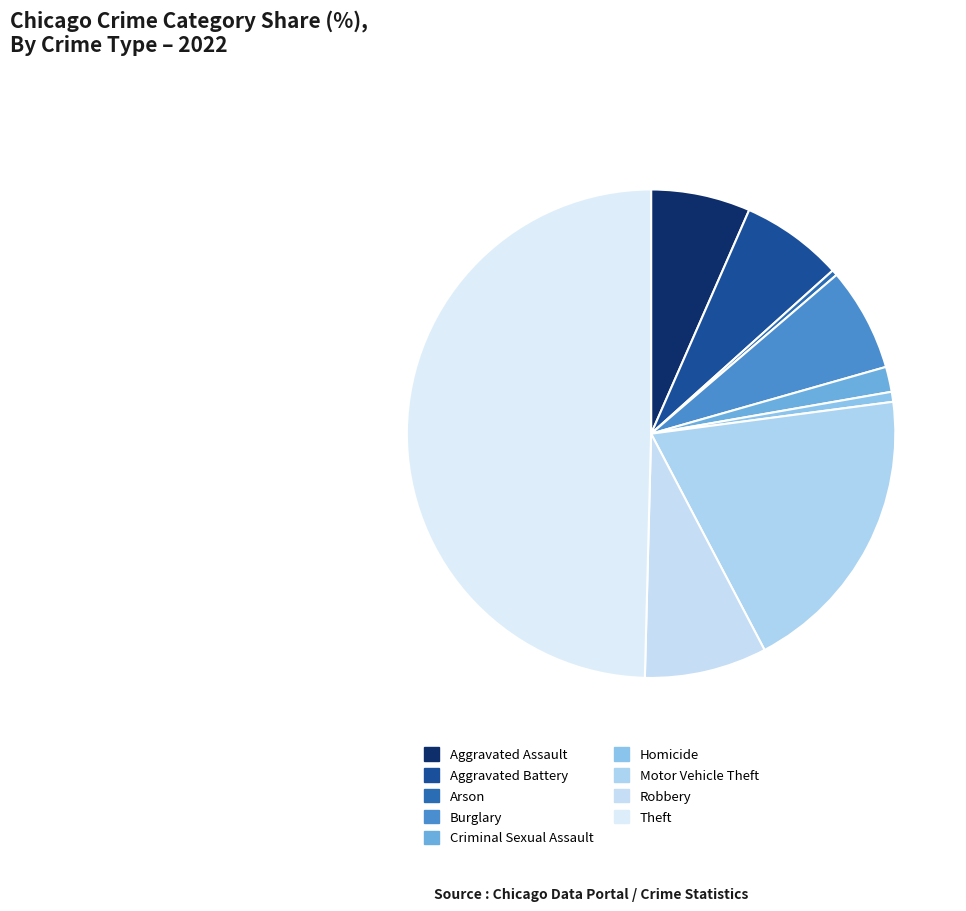

Does any single category account for the majority?

No